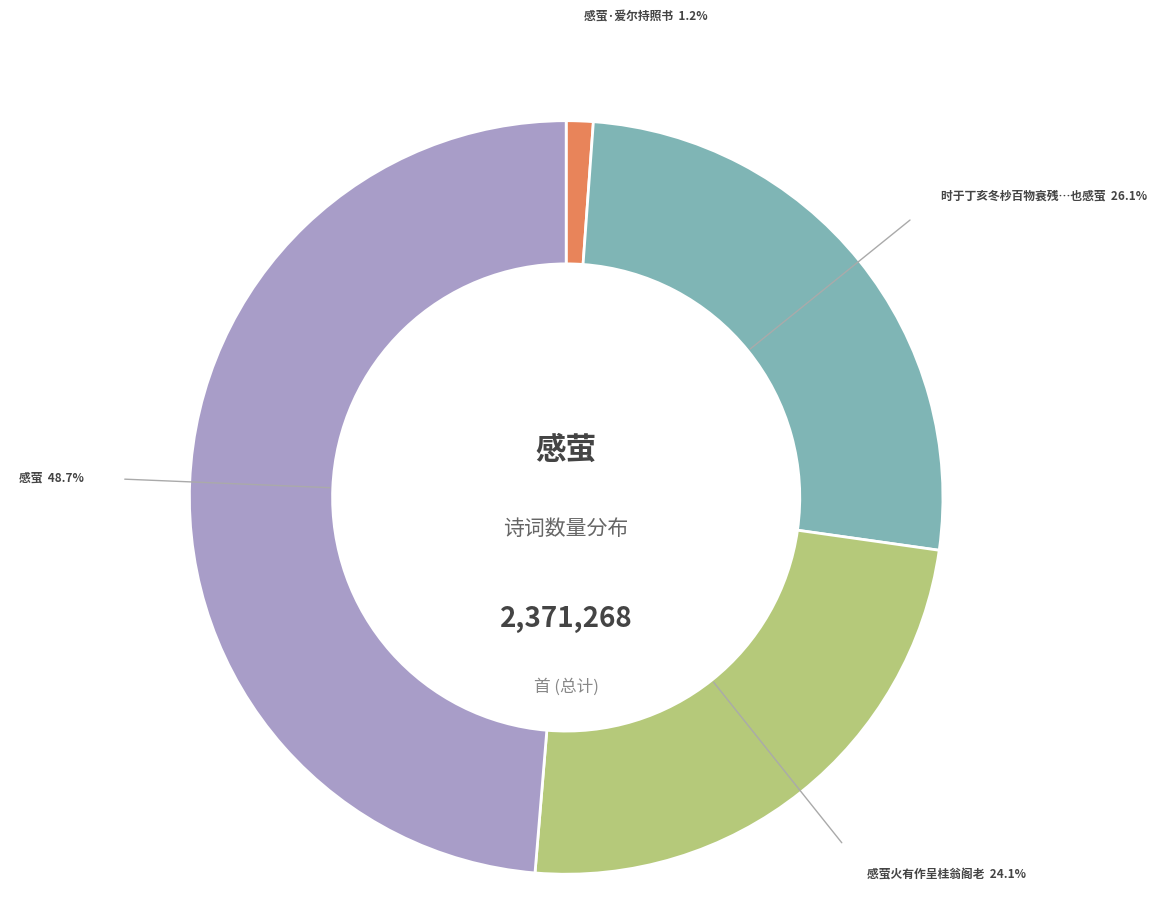

Does any single category account for the majority?

No